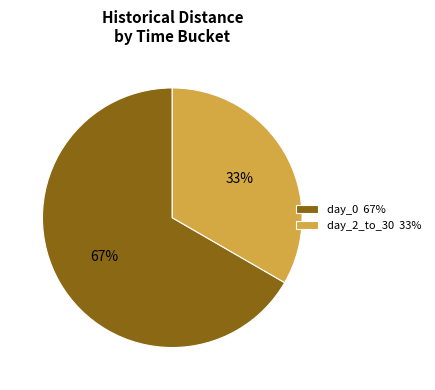

To the nearest percent, what is the combined percentage of day_2_to_30 33% and day_0 67%?

100%